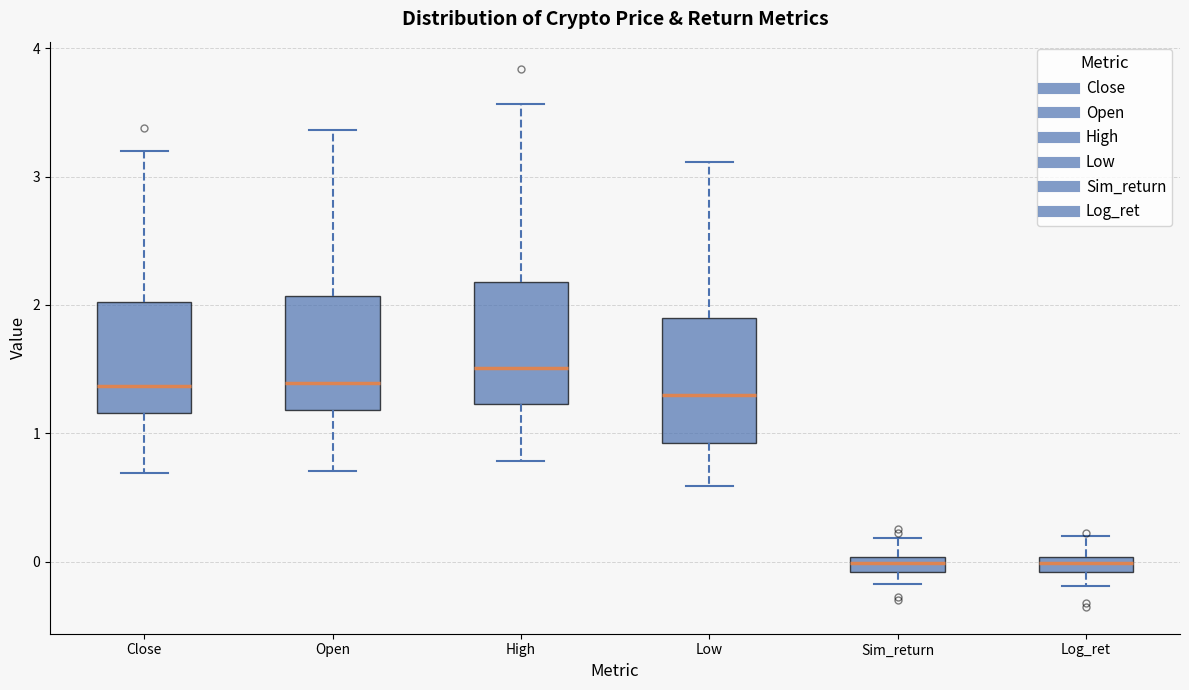

Where does the lower whisker of the box for Open end on the y-axis? The values are not printed on the chart, so give them approximately, as read against the axis.

0.7